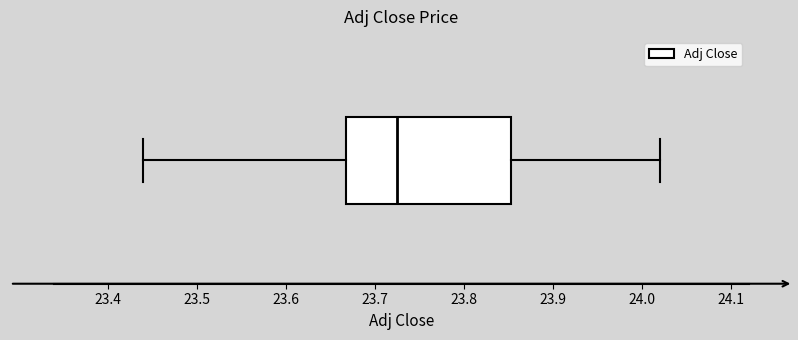

Where does the right whisker of the box end on the x-axis? The values are not printed on the chart, so give them approximately, as read against the axis.

24.02